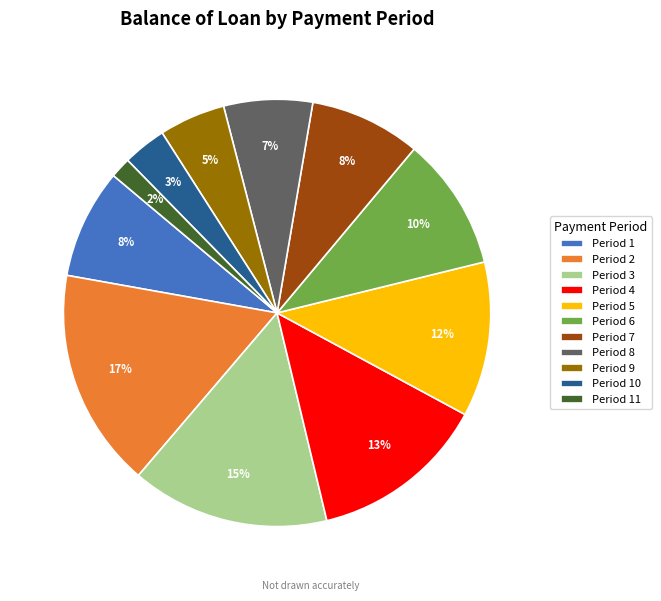

To the nearest percent, what is the combined percentage of Period 3 and Period 5?

27%